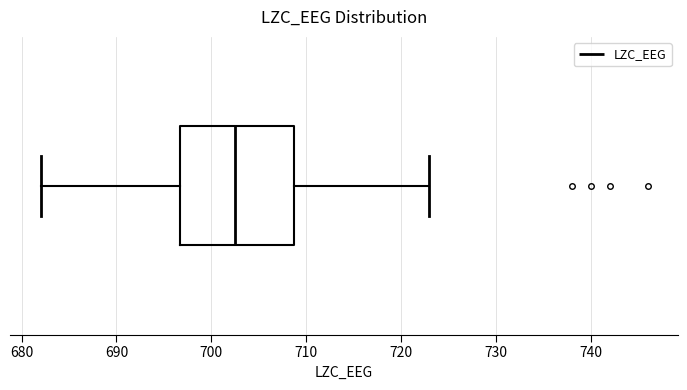

Read this box plot against the x-axis: the position of the median line, the range covered by the box, and the ends of both whiskers. The values are not printed on the chart, so give them approximately, as read against the axis.

median 703, box 697 to 709, whiskers 682 to 723